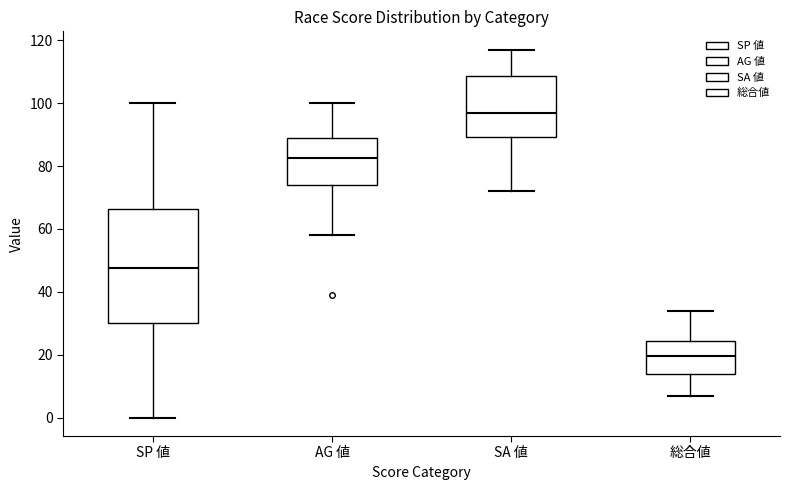

Reading left to right, read every box against the y-axis: the position of its median line, the range the box covers, and the ends of its whiskers. The values are not printed on the chart, so give them approximately, as read against the axis.

SP 値: median 48, box 30 to 66, whiskers 0 to 100
AG 値: median 82, box 74 to 90, whiskers 58 to 100
SA 値: median 98, box 90 to 108, whiskers 72 to 118
総合値: median 20, box 14 to 24, whiskers 8 to 34